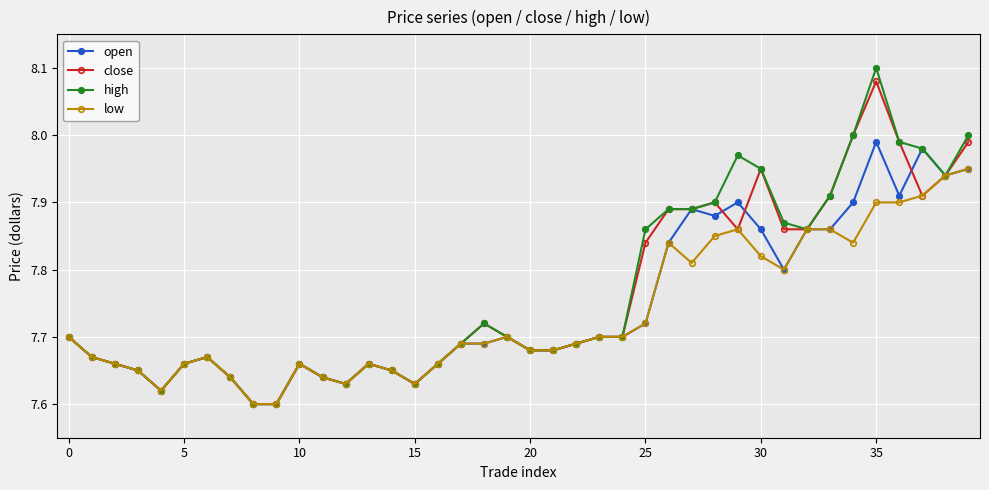

True or false: low has more than 0 interior local peaks.

True